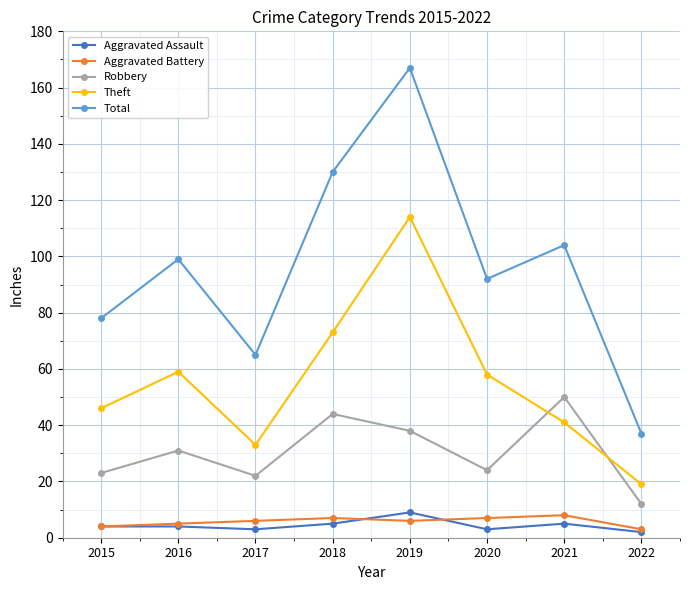

True or false: Robbery has a value of 18 at 2022.

False